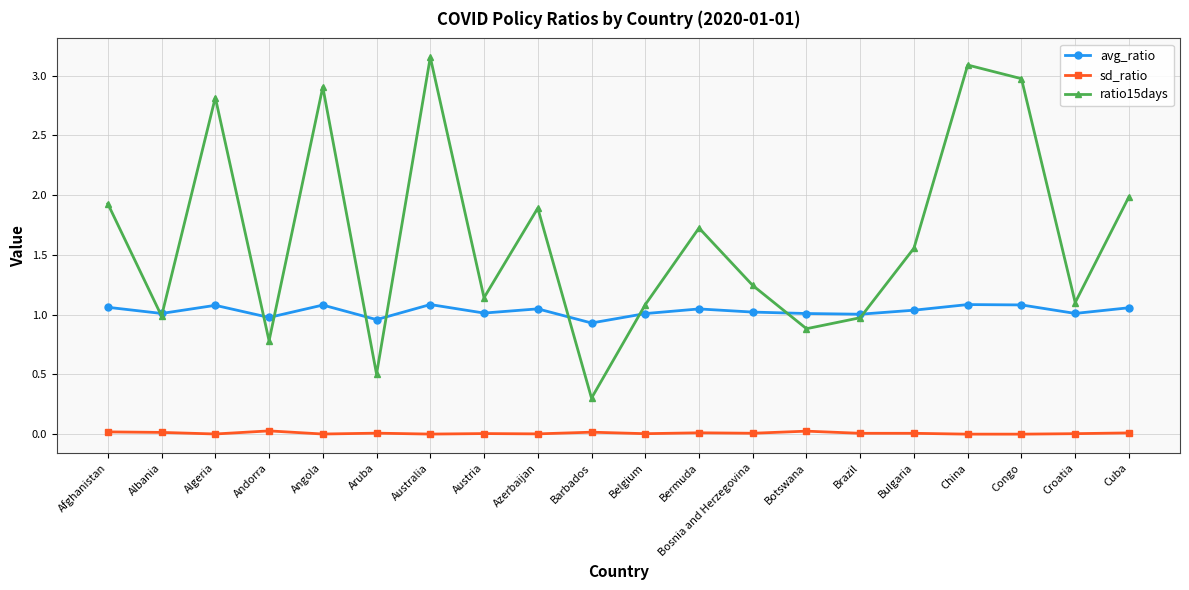

Is the value of ratio15days at Congo greater than the value of avg_ratio at Brazil?

Yes